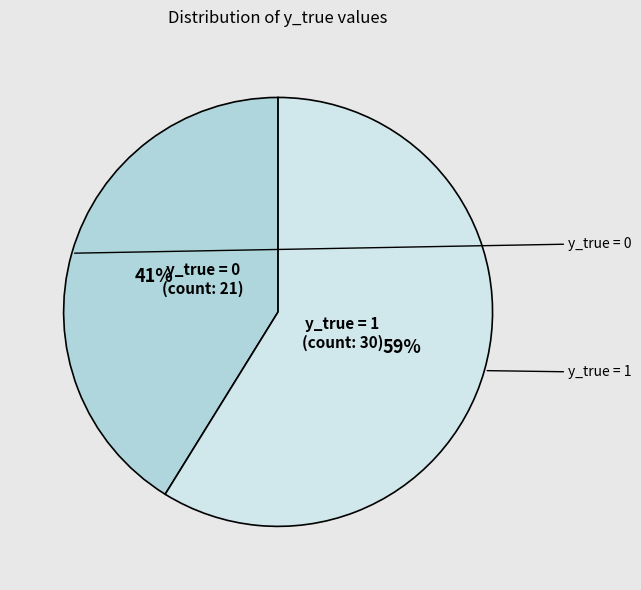

To the nearest percent, what is the average slice percentage?

50%